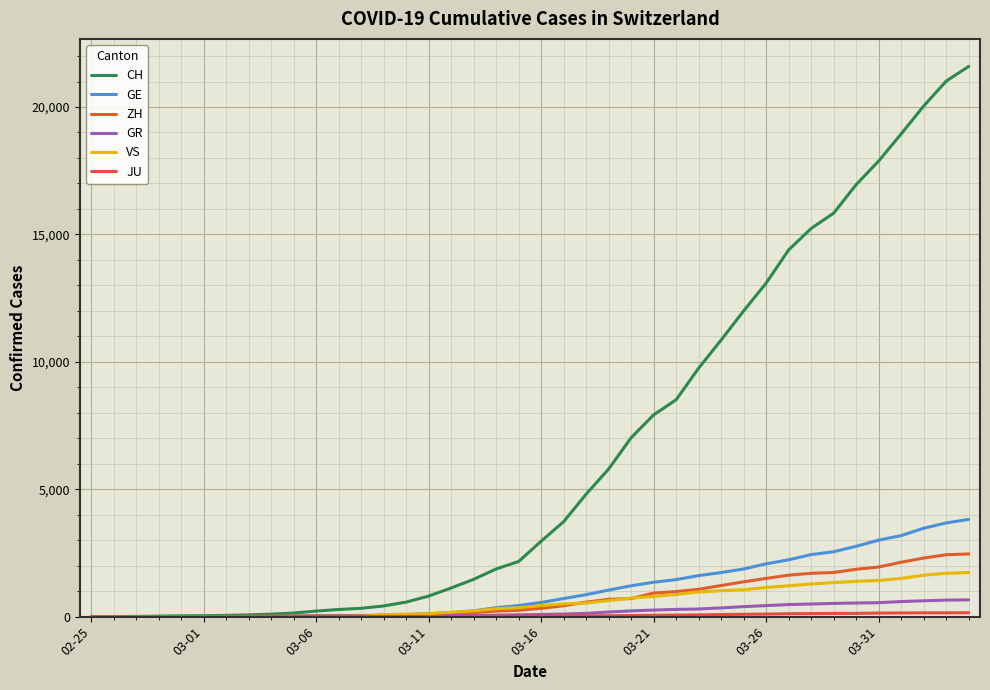

Does the chart display data point markers on the line(s)?

No